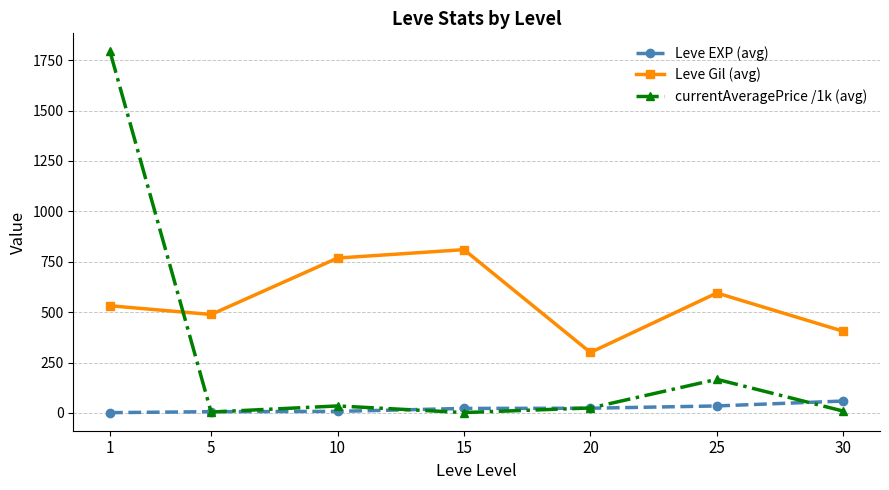

Does the chart display data point markers on the line(s)?

Yes